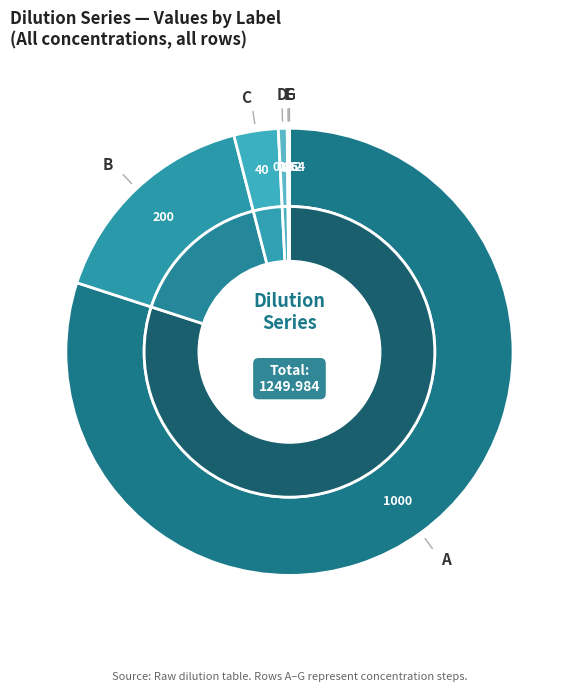

How many slices are in this pie chart?

7